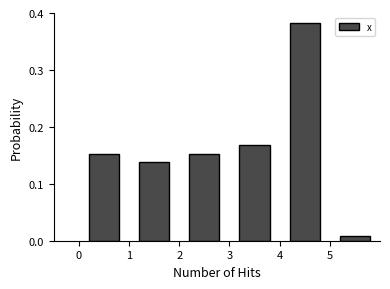

Which range on the x-axis has the tallest bar?

4 to 5